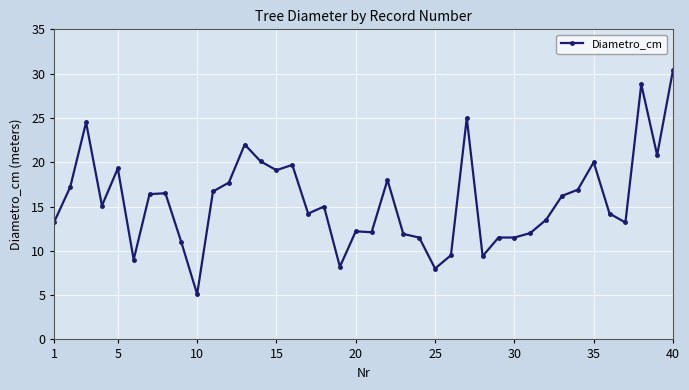

True or false: the data has more than 0 interior local peaks.

True